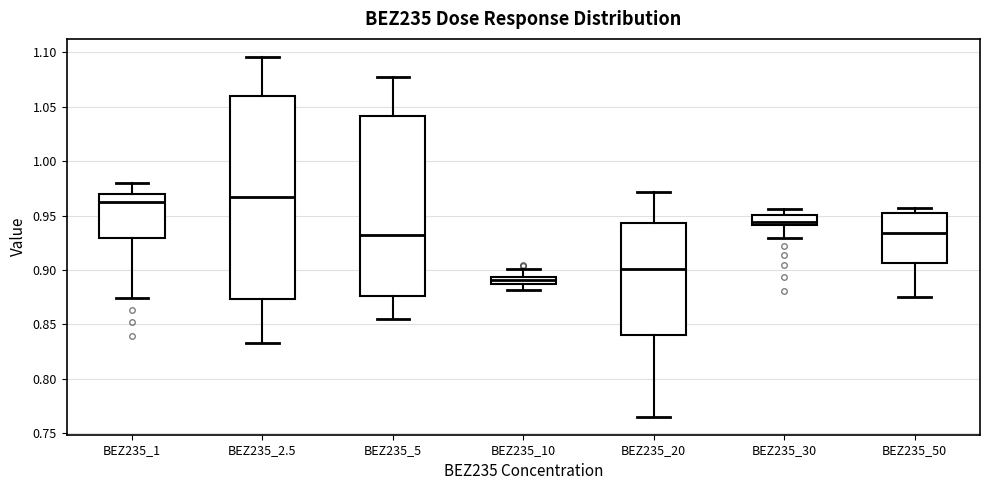

Which box is the tallest, from its lower edge to its upper edge?

BEZ235_2.5